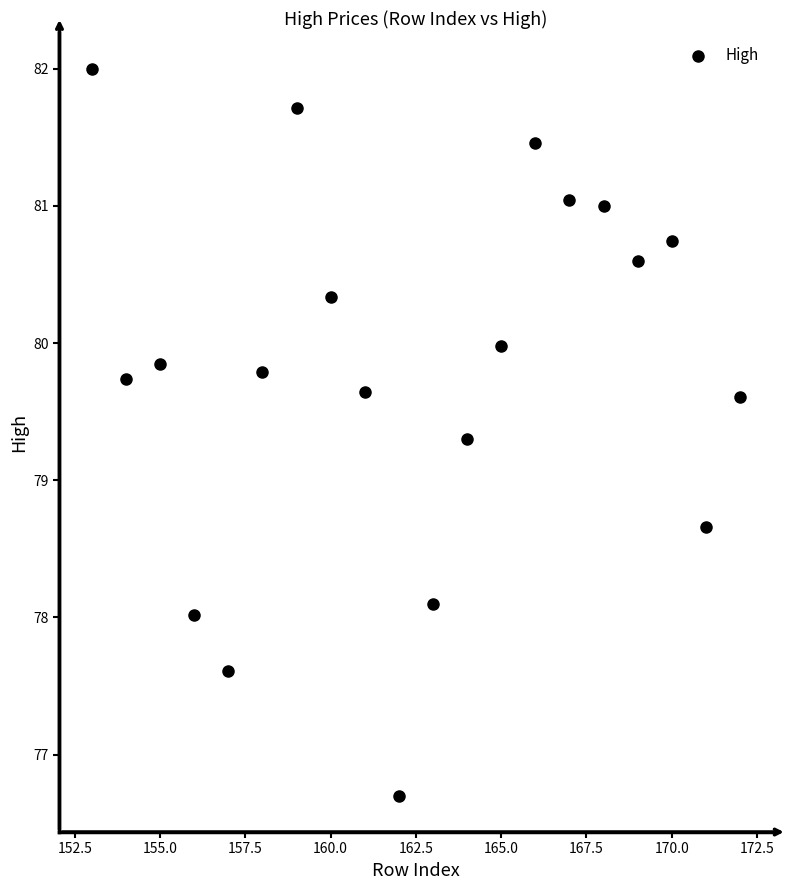

What is the range of Y values (max minus min)?

5.3